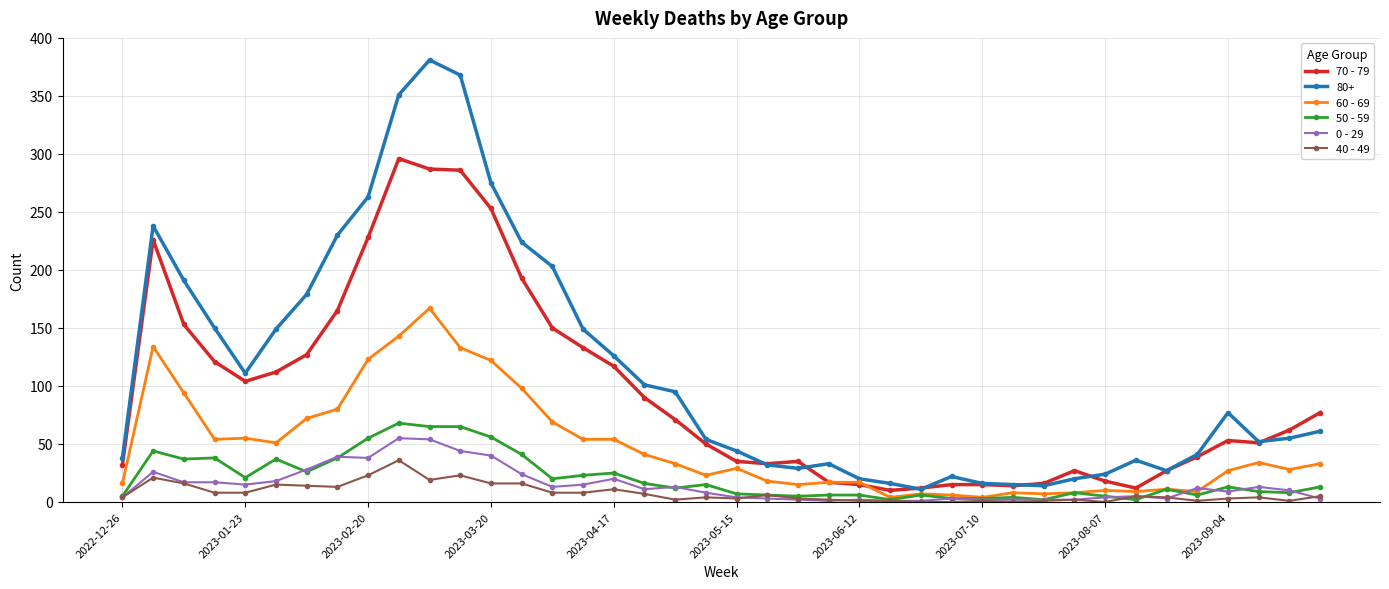

True or false: 80+ and 0 - 29 cross at least once.

False